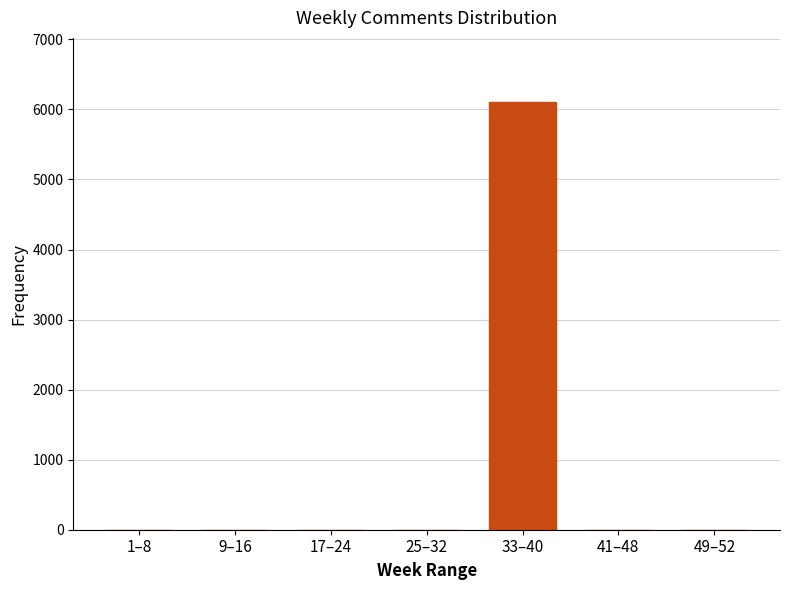

Reading left to right, extract all data points from this chart.

1–8=0	9–16=0	17–24=0	25–32=0	33–40=6105	41–48=0	49–52=0